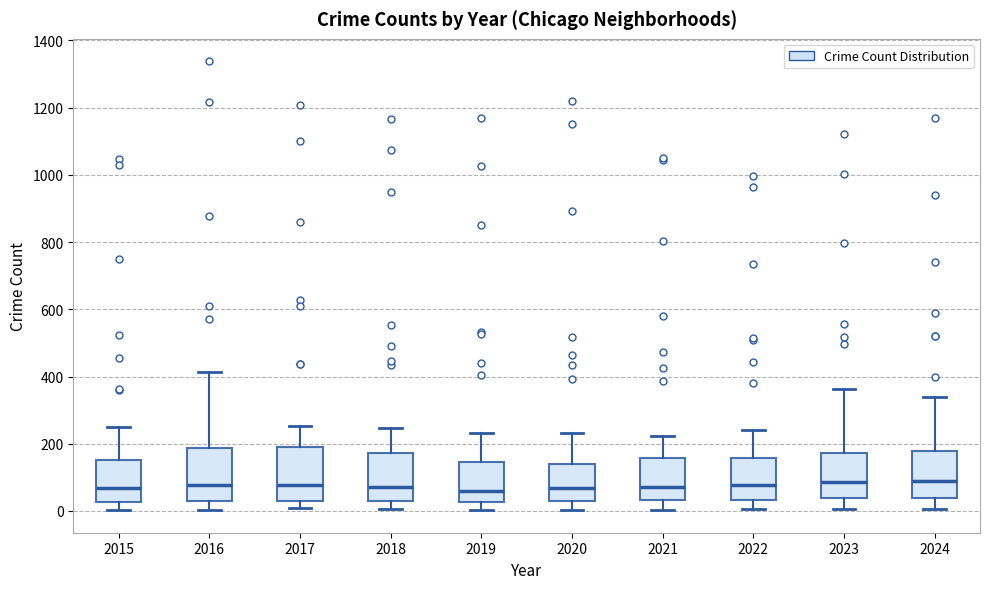

Reading left to right, read every box against the y-axis: the position of its median line, the range the box covers, and the ends of its whiskers. The values are not printed on the chart, so give them approximately, as read against the axis.

2015: median 60, box 20 to 160, whiskers 0 to 240
2016: median 80, box 40 to 180, whiskers 0 to 420
2017: median 80, box 20 to 180, whiskers 0 to 260
2018: median 80, box 20 to 180, whiskers 0 to 240
2019: median 60, box 20 to 140, whiskers 0 to 240
2020: median 60, box 40 to 140, whiskers 0 to 240
2021: median 80, box 40 to 160, whiskers 0 to 220
2022: median 80, box 40 to 160, whiskers 0 to 240
2023: median 80, box 40 to 180, whiskers 0 to 360
2024: median 80, box 40 to 180, whiskers 0 to 340